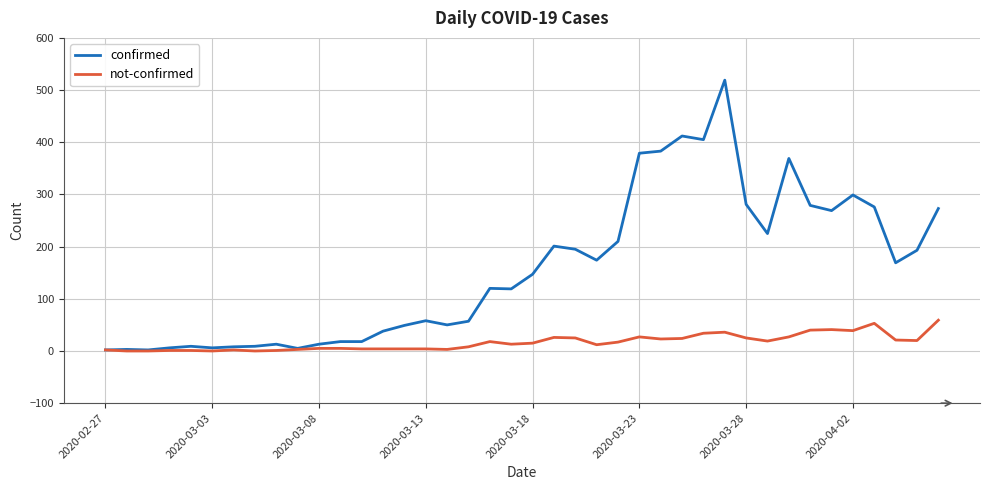

What is the minimum value for confirmed?

2